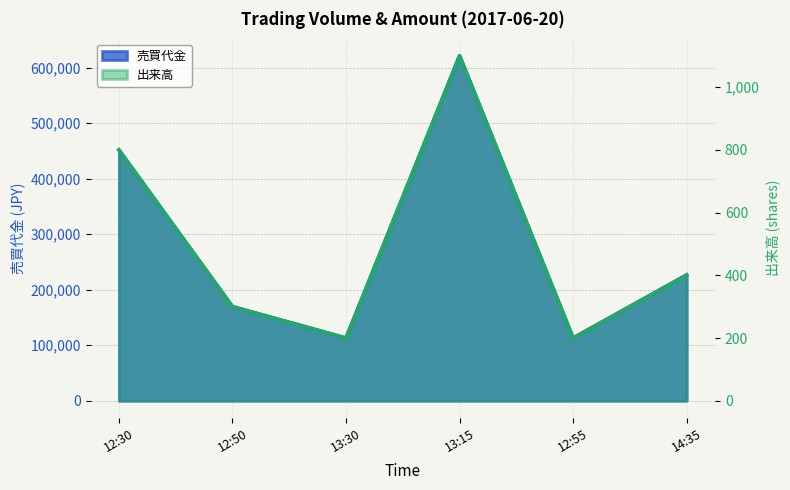

Does the chart have visible grid lines?

Yes